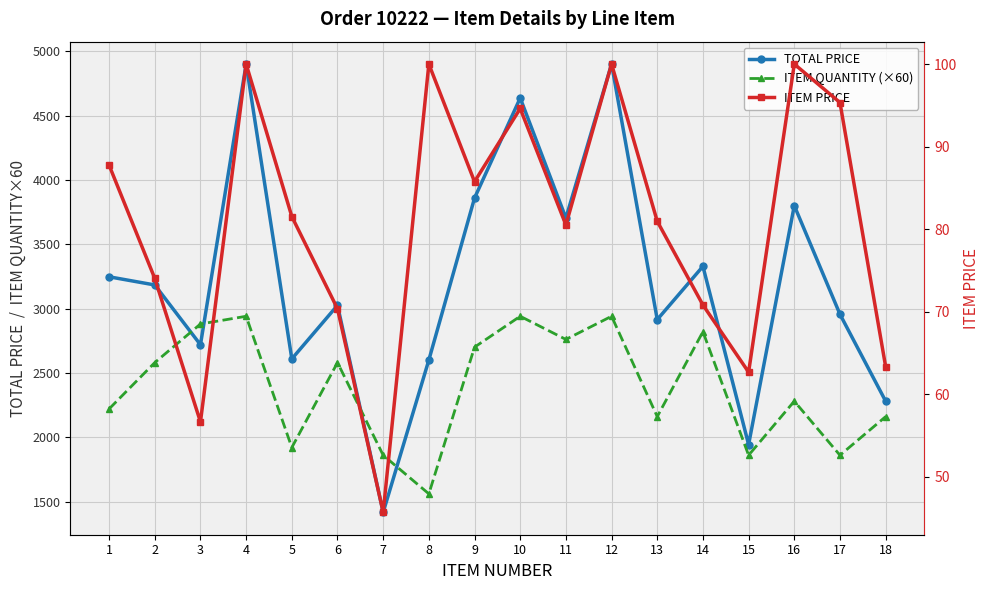

True or false: TOTAL PRICE has a value of 1325.7 at 11.

False